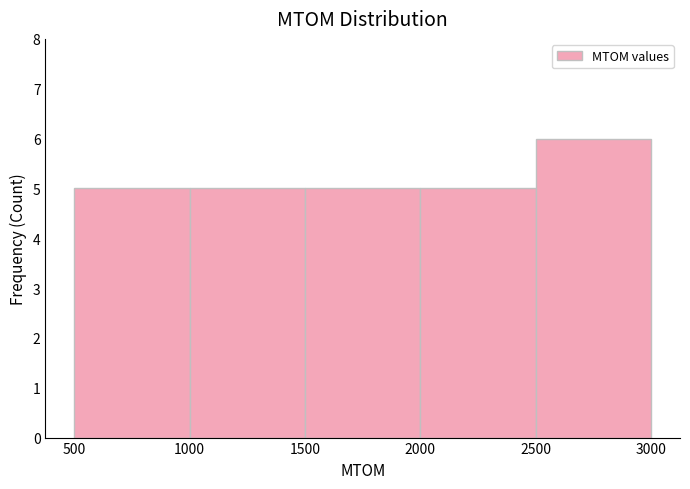

Reading left to right, list every bar in this chart as the range it spans on the x-axis followed by its height. The values are not printed on the chart, so give them approximately, as read against the axis.

500 to 1000: 5
1000 to 1500: 5
1500 to 2000: 5
2000 to 2500: 5
2500 to 3000: 6